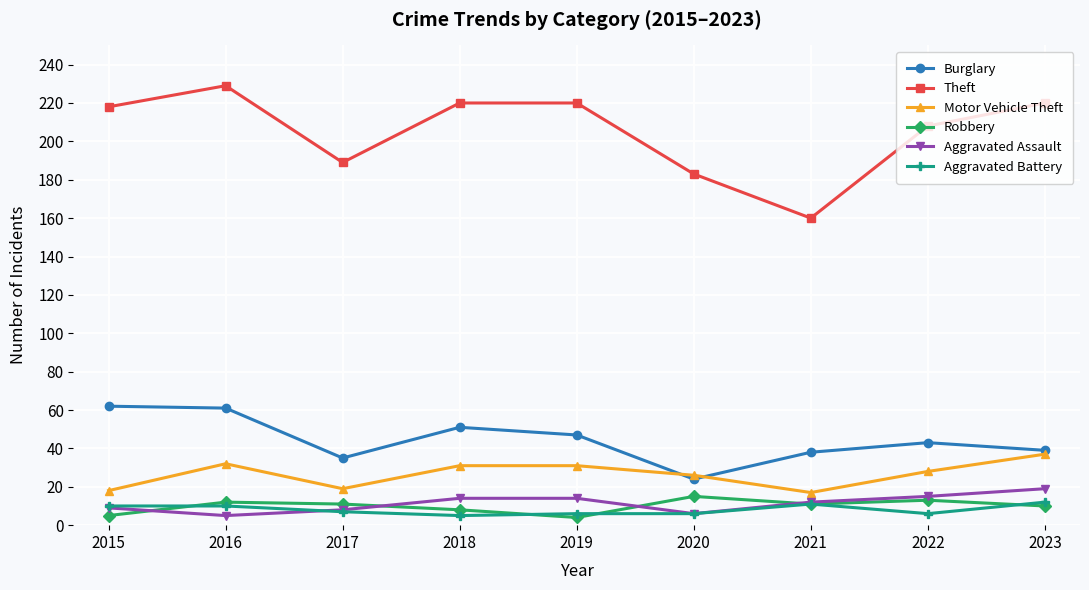

Which series has the widest spread of values?

Theft